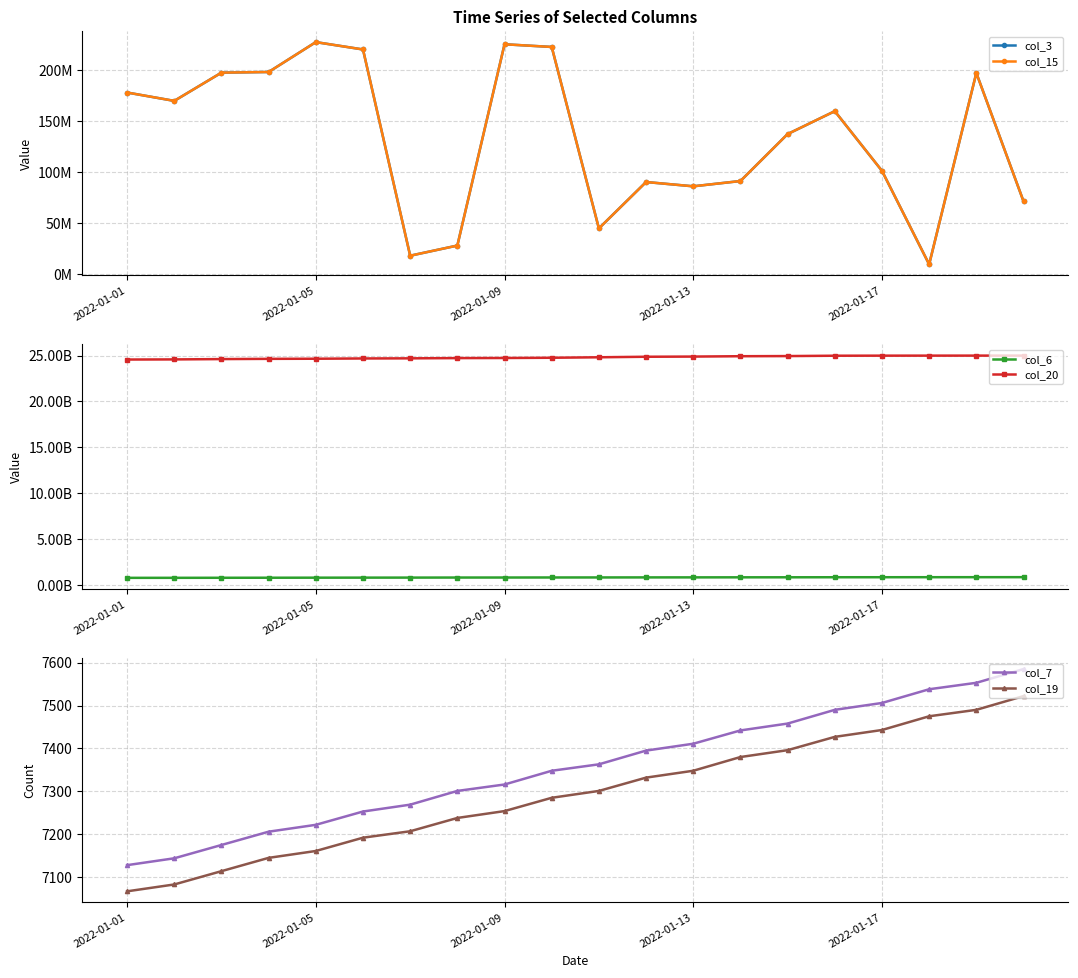

What is the label of the 20th point from the right?

2022-01-01